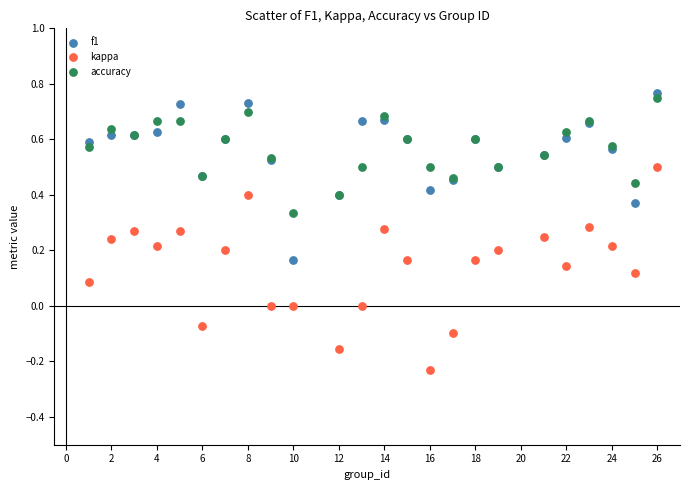

Which series has the widest spread of Y values?

kappa